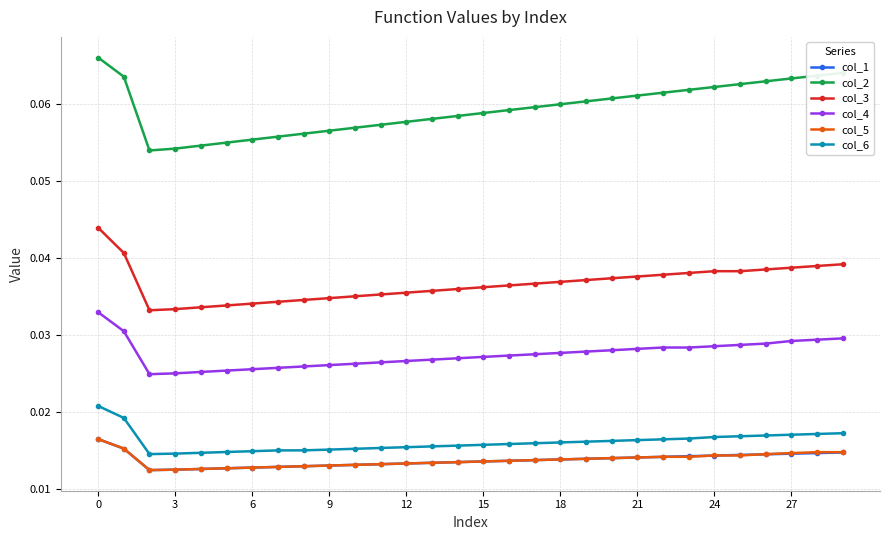

How many col_6 values are between 0 and 1?

30